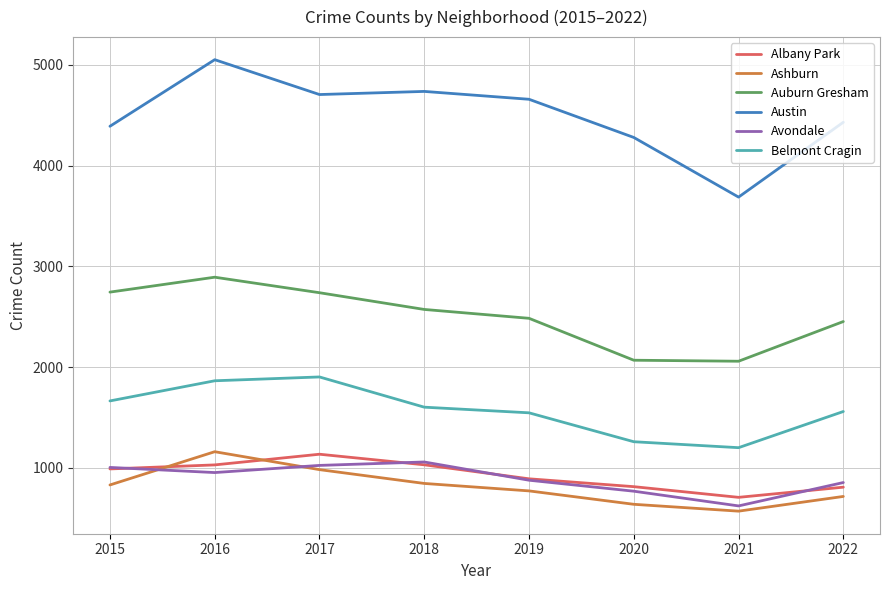

Which label corresponds to the largest value in the chart?

2016